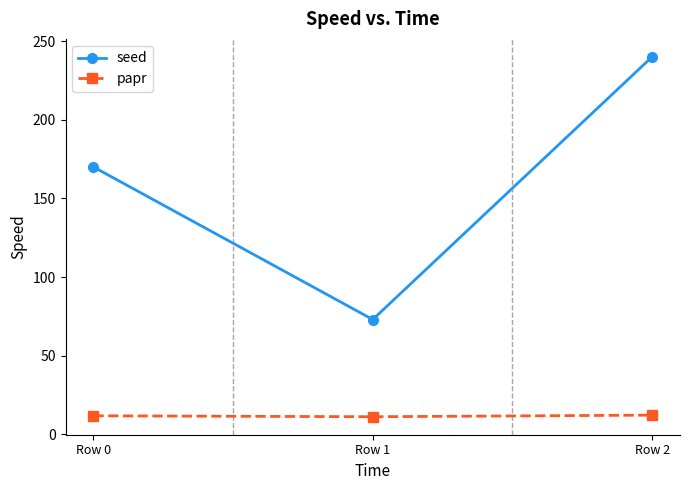

Which series has the widest spread of values?

seed